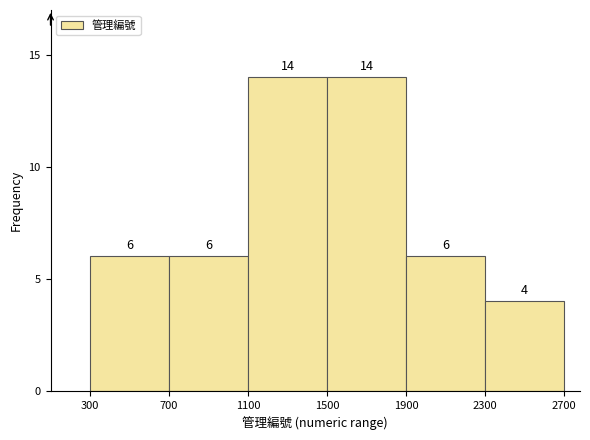

What is the height of the bar covering 300 to 700 on the x-axis?

6